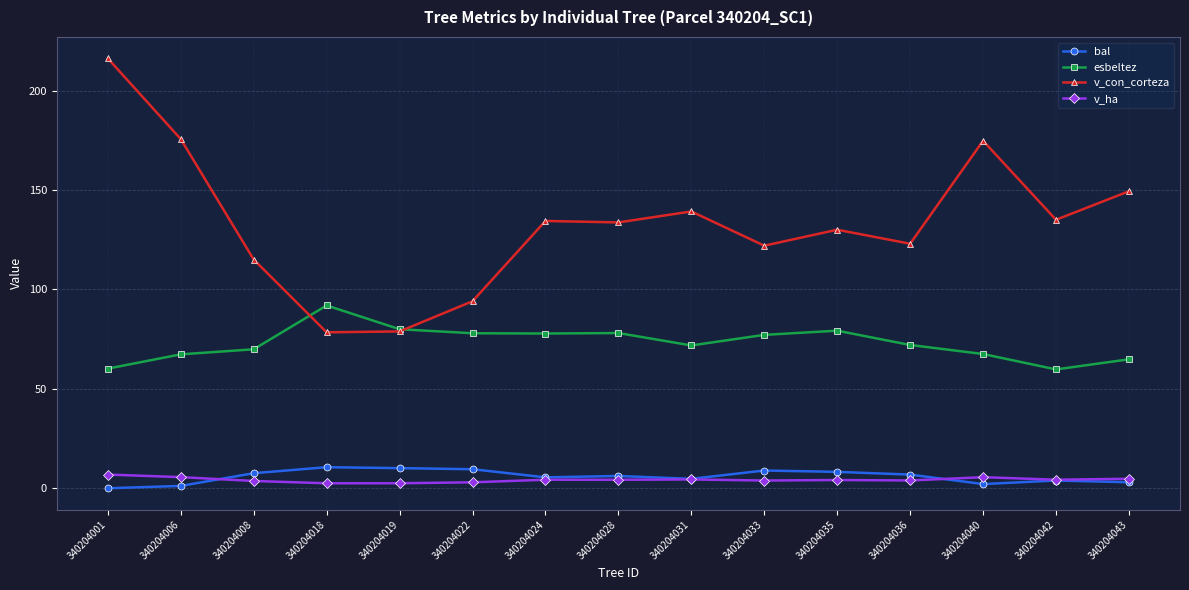

What is the difference between the maximum and second lowest values in the bal series?

9.4